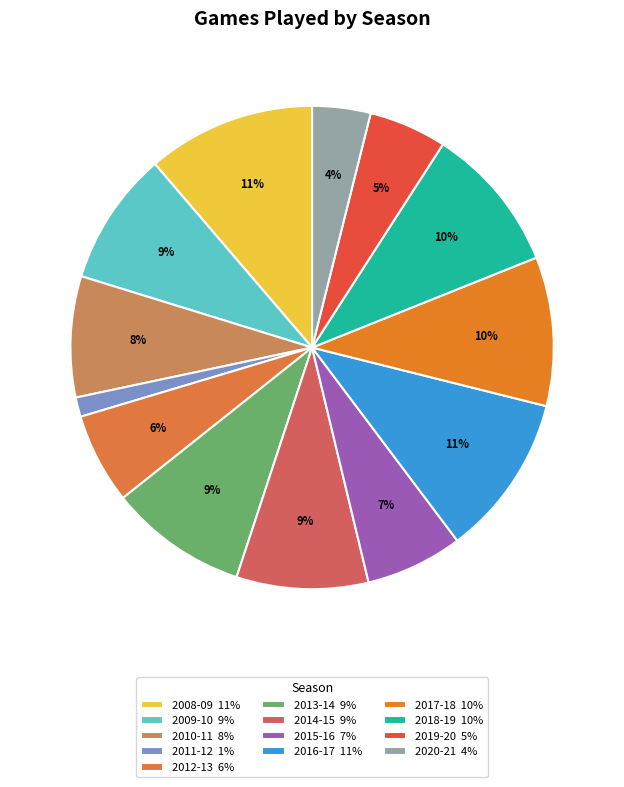

Which category has the smallest portion of the pie?

2011-12